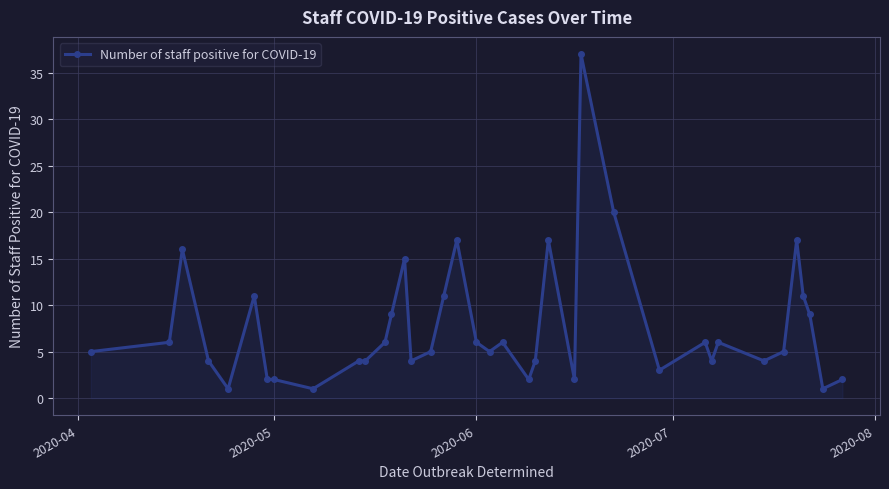

What is the greatest value displayed?

37